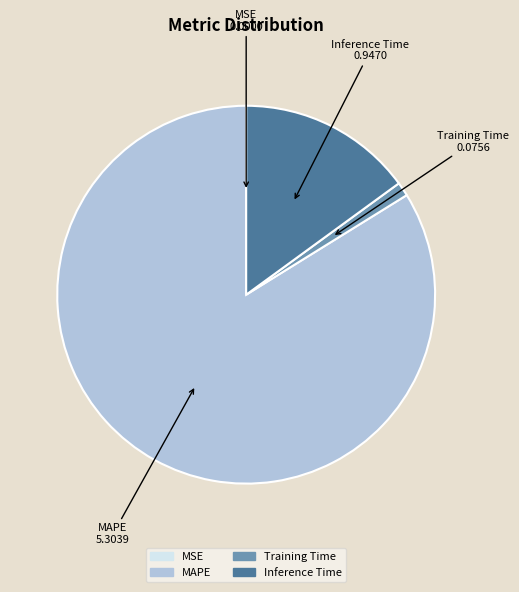

Is there a majority slice in this chart?

Yes